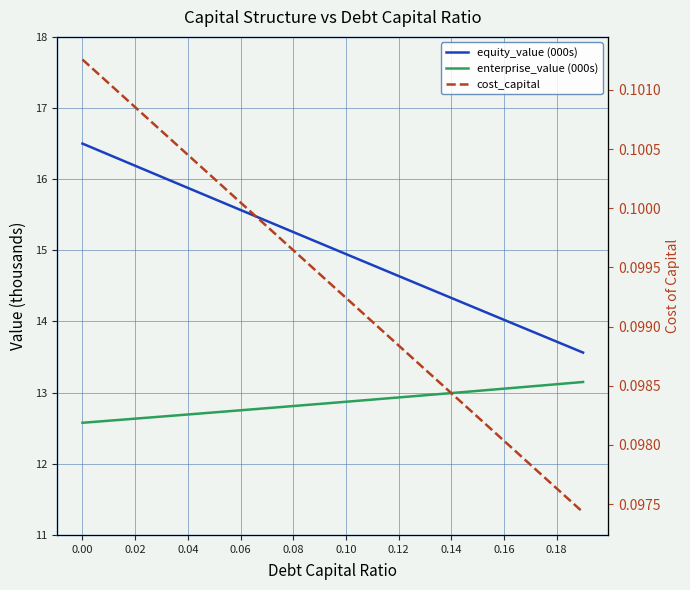

The cost_capital series shows 0.1 at 0.06. True or false?

True